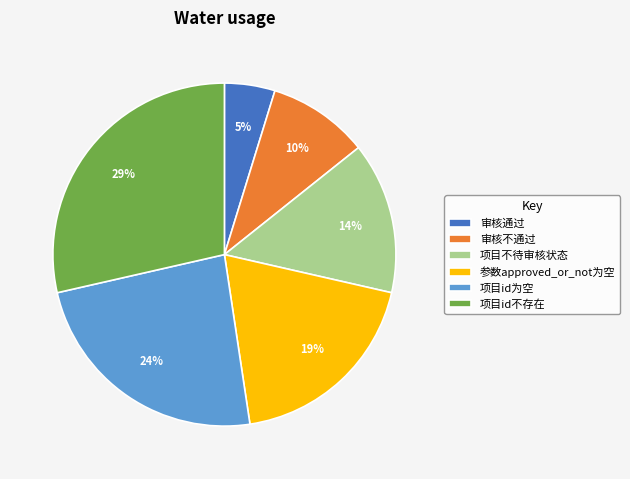

Combined, do 审核通过 and 项目不待审核状态 account for over 50%?

No